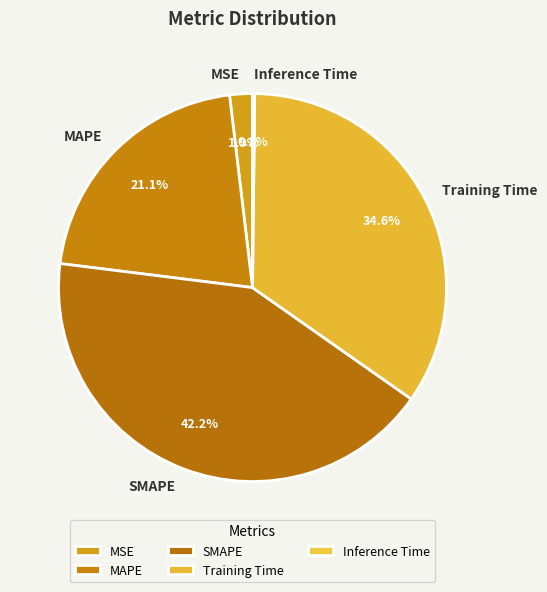

Between SMAPE and MSE, which is larger?

SMAPE